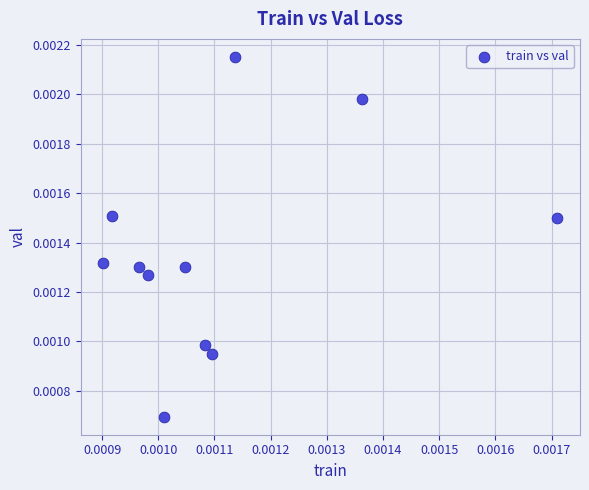

How many data points are displayed?

11